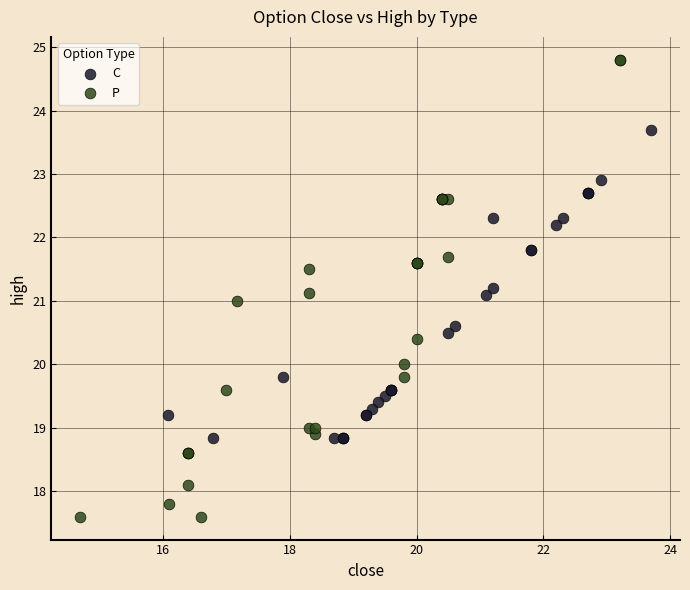

What are all the series names shown in the legend?

C, P